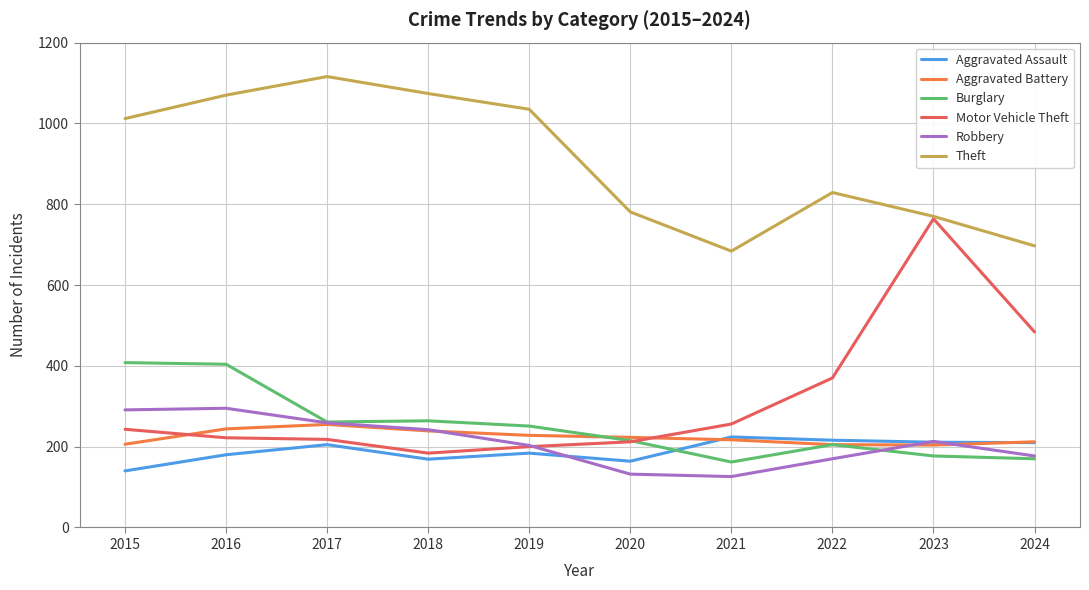

The value of Aggravated Assault at 2024 is 210. True or false?

True